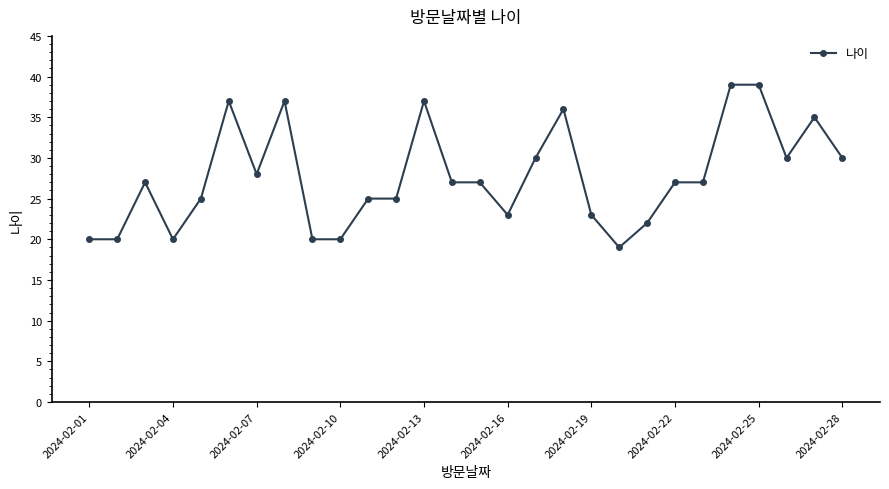

Reading left to right, extract all data points from this chart.

20	20	27	20	25	37	28	37	20	20	25	25	37	27	27	23	30	36	23	19	22	27	27	39	39	30	35	30